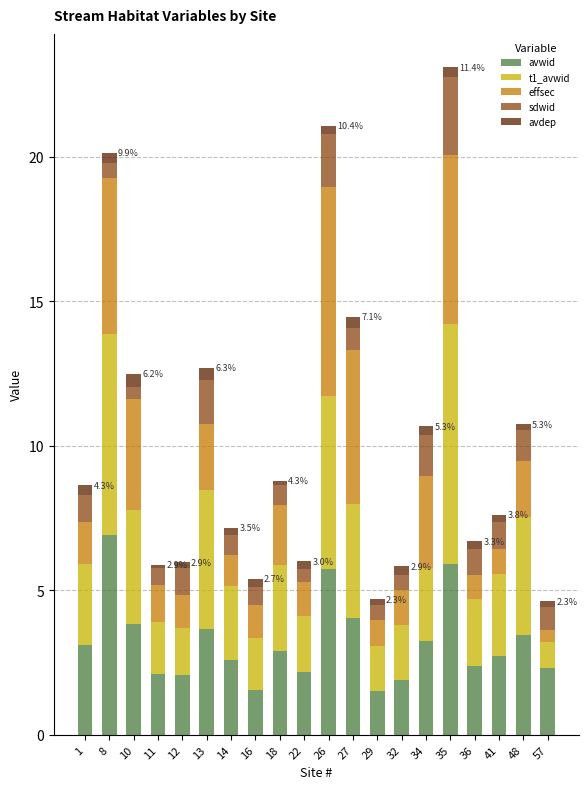

Are the bars grouped side by side (vs. stacked)?

No